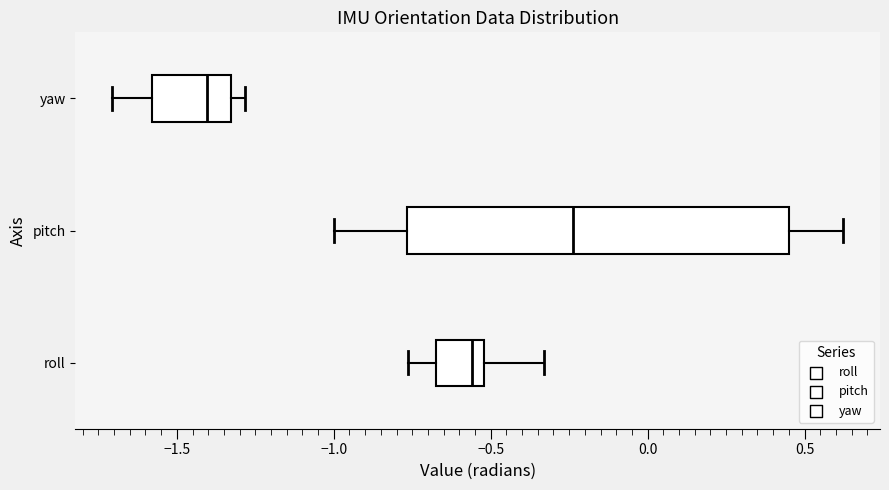

Where is the right edge of the box for pitch on the x-axis? The values are not printed on the chart, so give them approximately, as read against the axis.

0.45